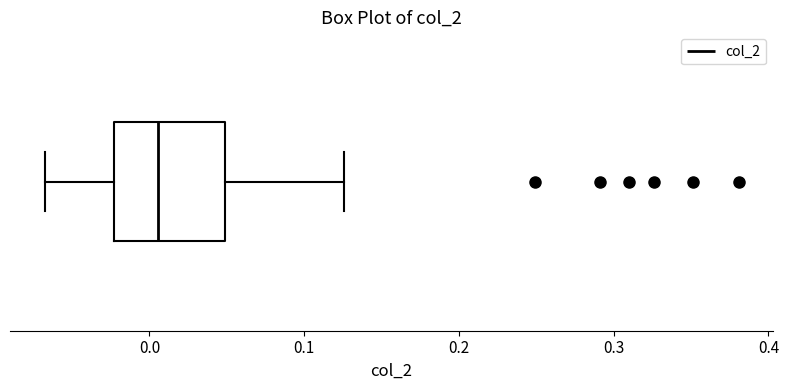

Transcribe this box plot: give where the median line is, the range the box spans, and where the two whiskers end, as read against the x-axis. The values are not printed on the chart, so give them approximately, as read against the axis.

median 0.01, box -0.02 to 0.05, whiskers -0.07 to 0.13